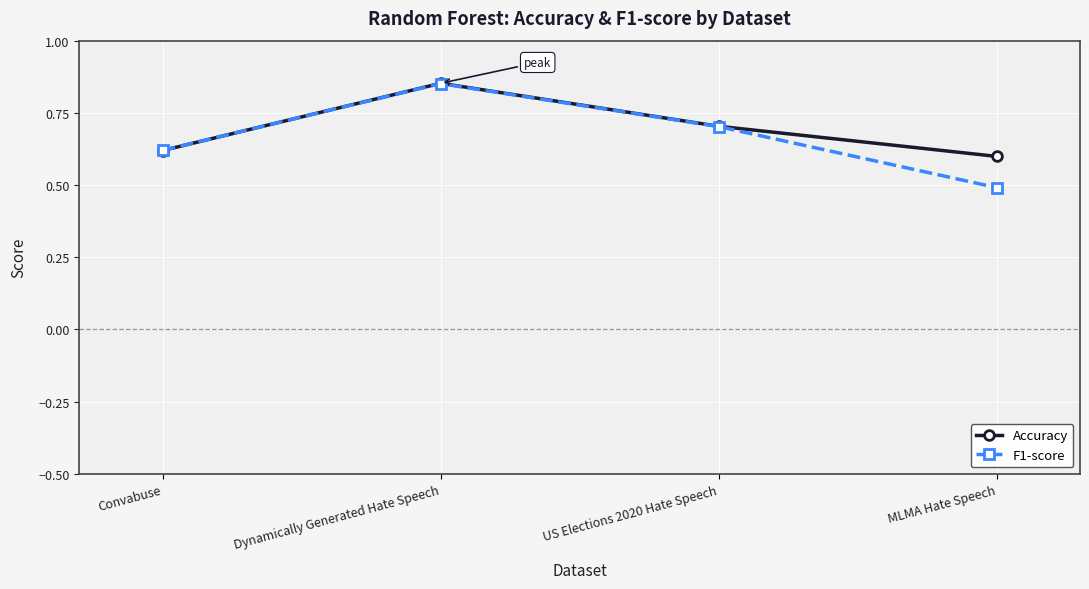

What is the difference between the second highest and minimum values in the F1-score series?

0.2